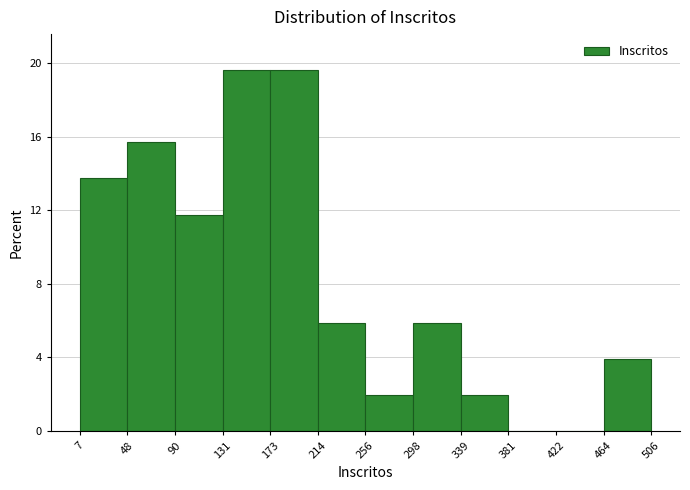

Reading left to right, transcribe this chart: for each bar, give the range it covers on the x-axis and its height. The values are not printed on the chart, so give them approximately, as read against the axis.

7 to 48: 13.5
48 to 90: 15.5
90 to 131: 12.0
131 to 173: 19.5
173 to 214: 19.5
214 to 256: 6.0
256 to 298: 2.0
298 to 339: 6.0
339 to 381: 2.0
381 to 422: 0
422 to 464: 0
464 to 506: 4.0